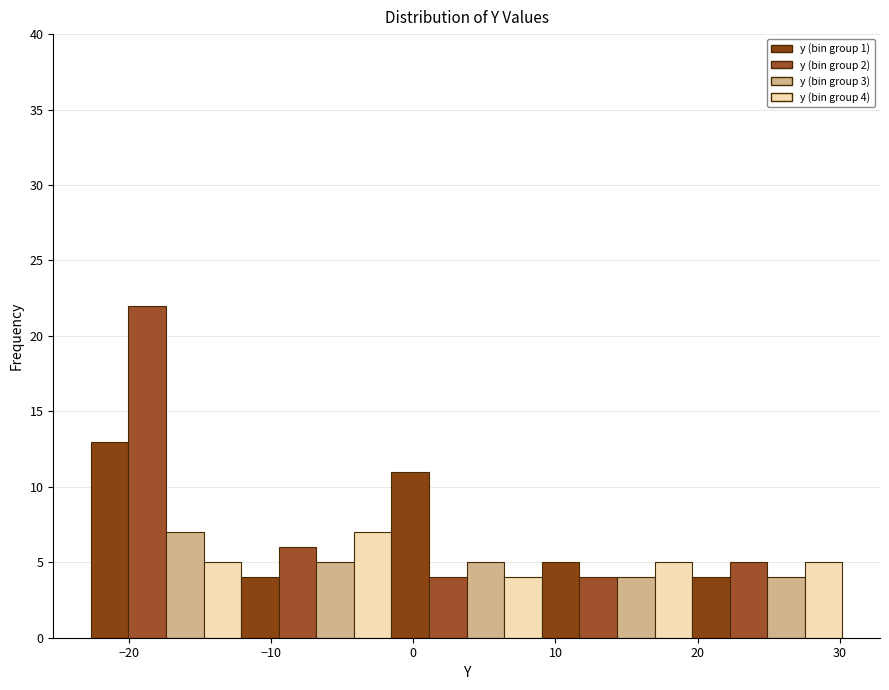

Around what value on the x-axis is the tallest bar? Give the approximate position of its centre, as read against the axis.

-19